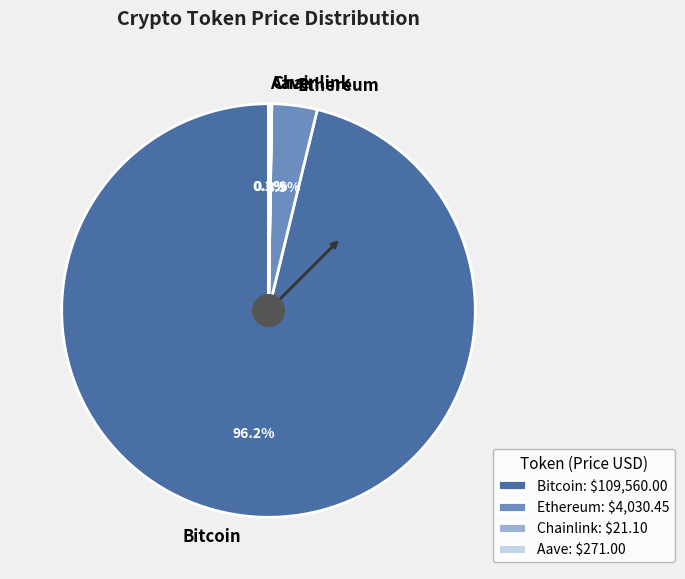

Does Bitcoin account for over 50% of the chart?

Yes